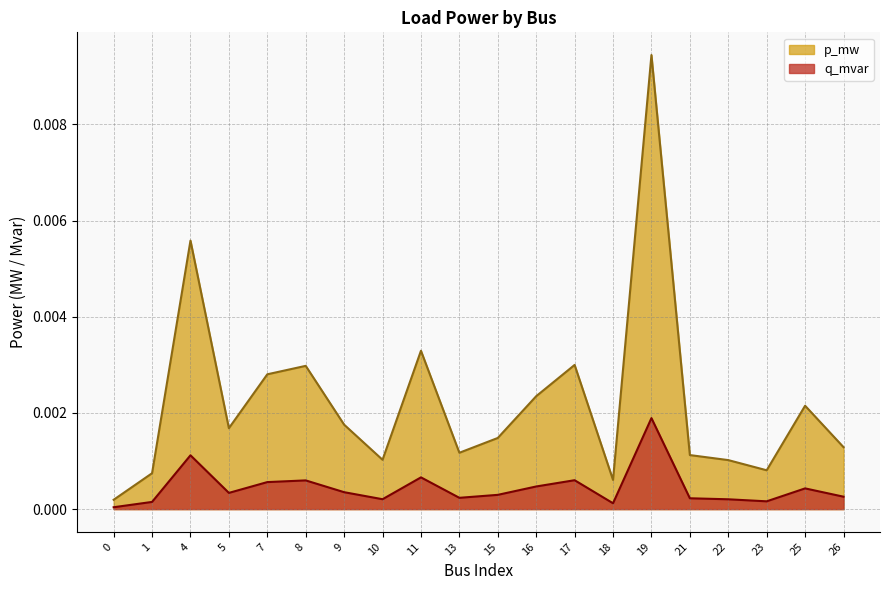

Which series has the largest total across all categories?

p_mw